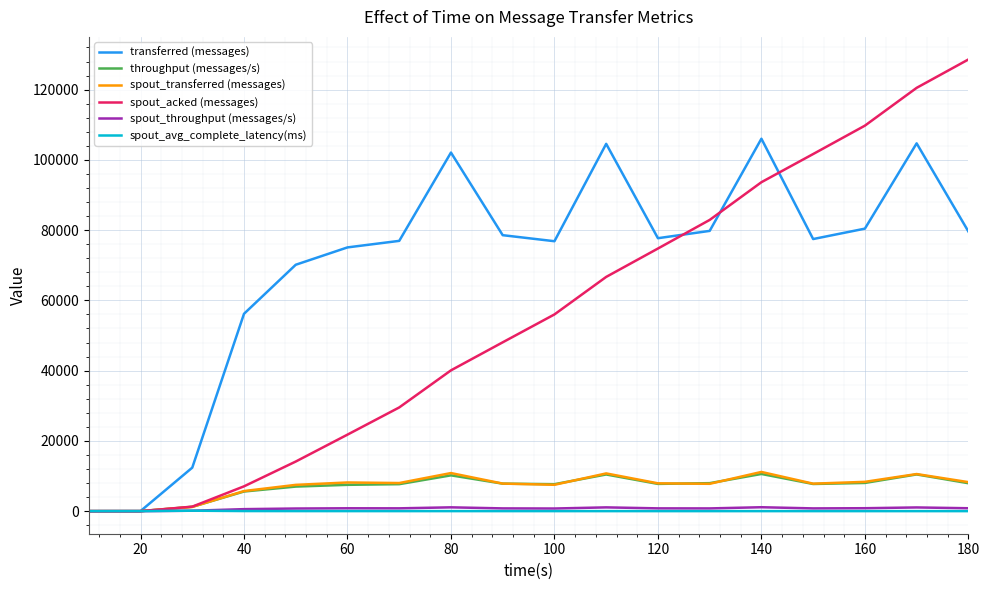

What is the difference between the maximum and second lowest values in the spout_acked (messages) series?

128580.0